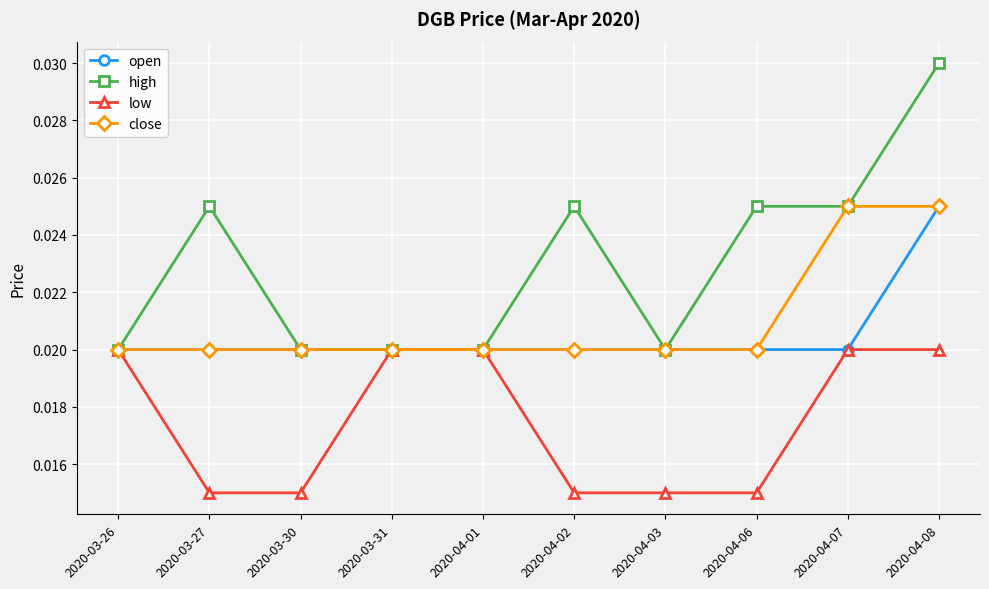

At which category is the sum across all series the highest?

2020-04-08